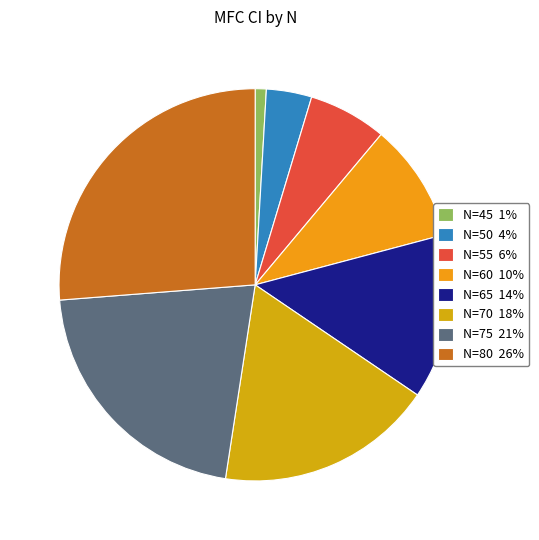

To the nearest percent, what is the difference between the largest and smallest slice percentages?

25%